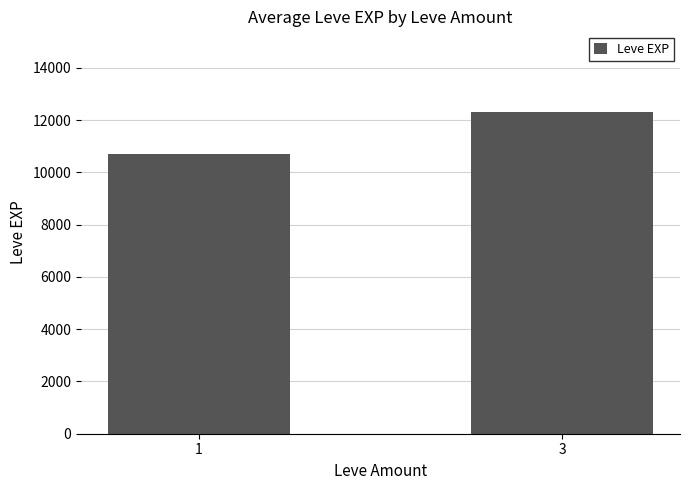

How many bars are there in total?

2